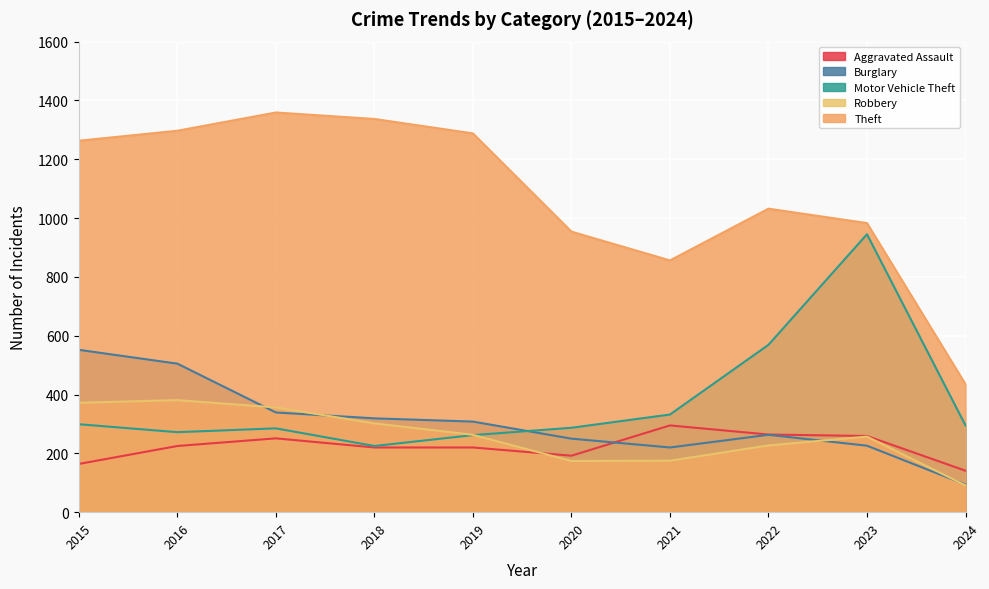

Which series has the largest range (max minus min)?

Theft